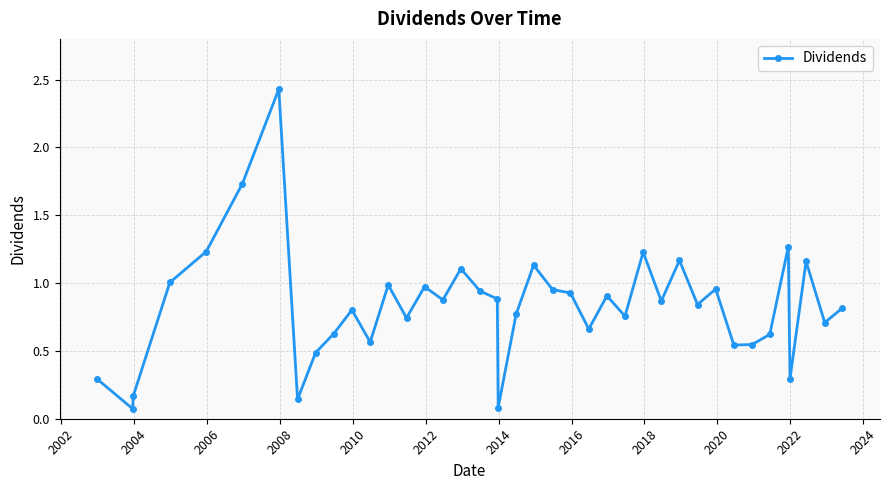

True or false: there are more than 2 points higher than both neighbors.

True